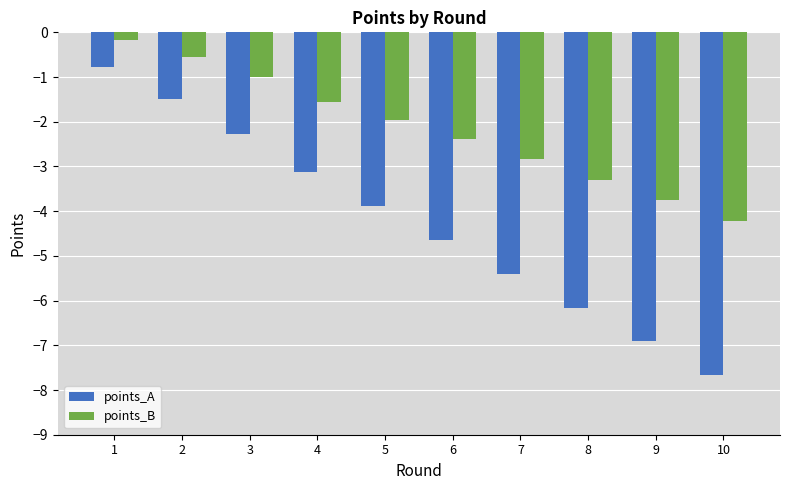

Where does the points_A series first go above -3?

1